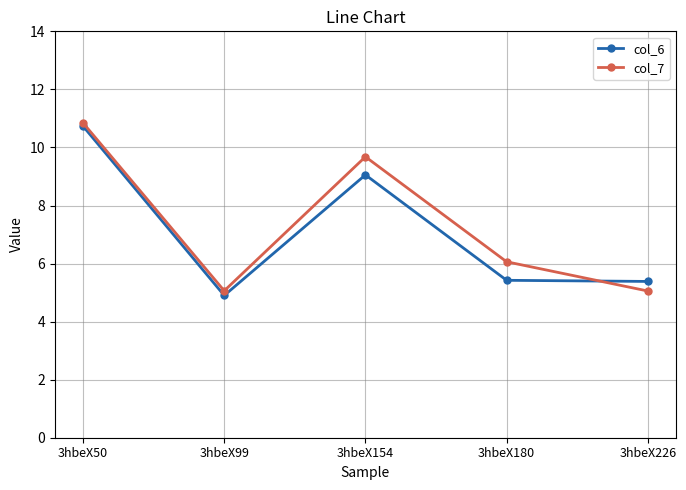

Reading left to right, extract all data points from this chart.

col_6: 10.7	4.9	9.1	5.4	5.4
col_7: 10.8	5.1	9.7	6.1	5.1